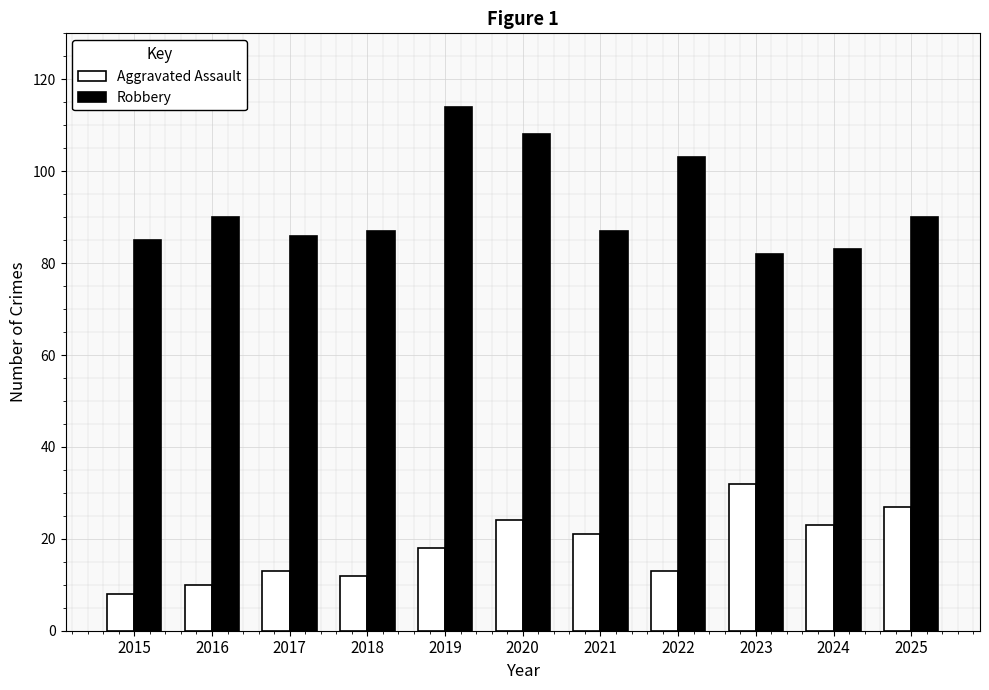

What is the difference between the maximum and minimum values in the Robbery series?

32